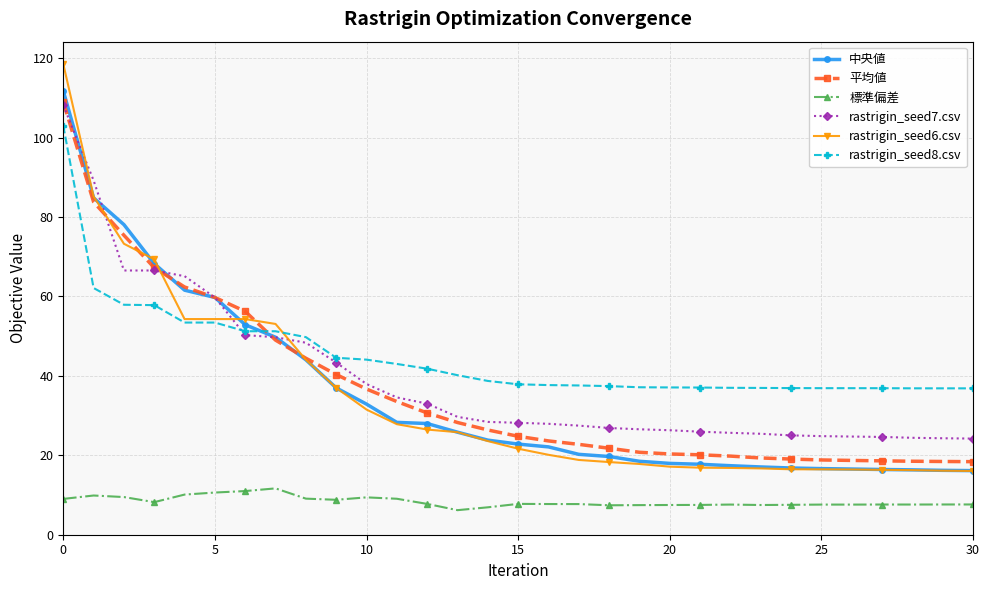

True or false: rastrigin_seed8.csv and 標準偏差 intersect in this chart.

False